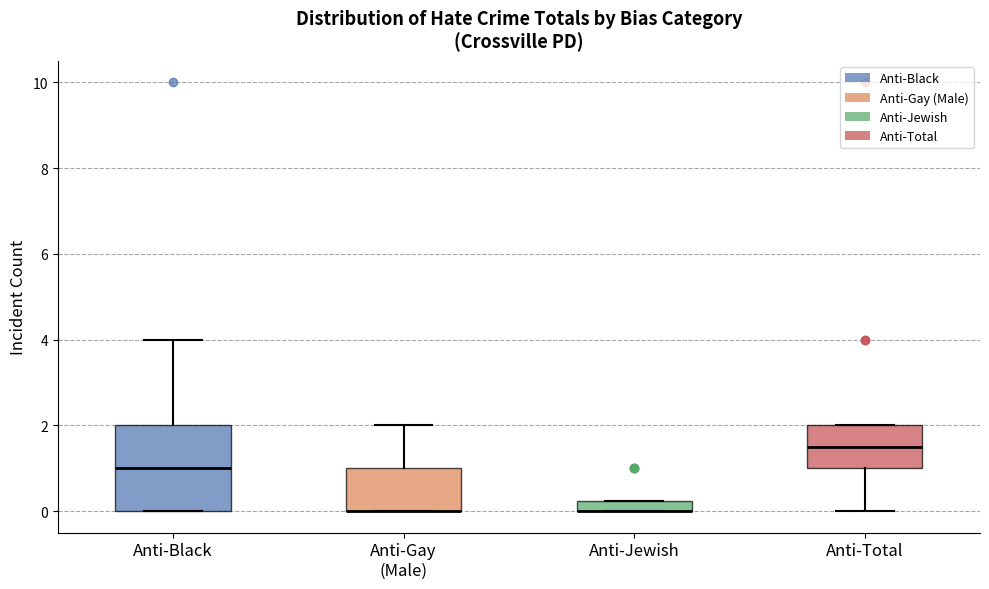

Comparing the boxes themselves (not the whiskers), which one is the tallest?

Anti-Black